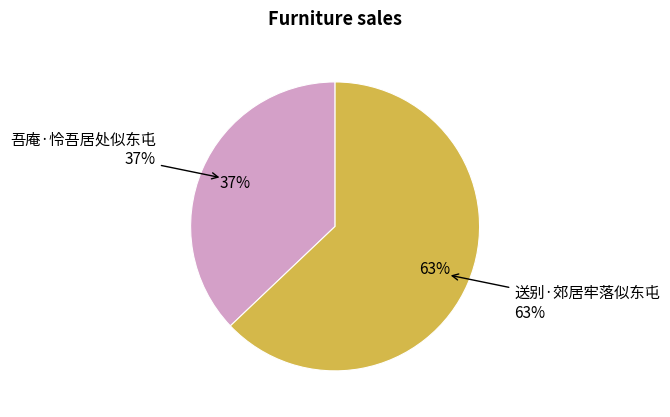

Do 送别·郊居牢落似东屯 and 吾庵·怜吾居处似东屯 together represent more than half of the pie?

Yes